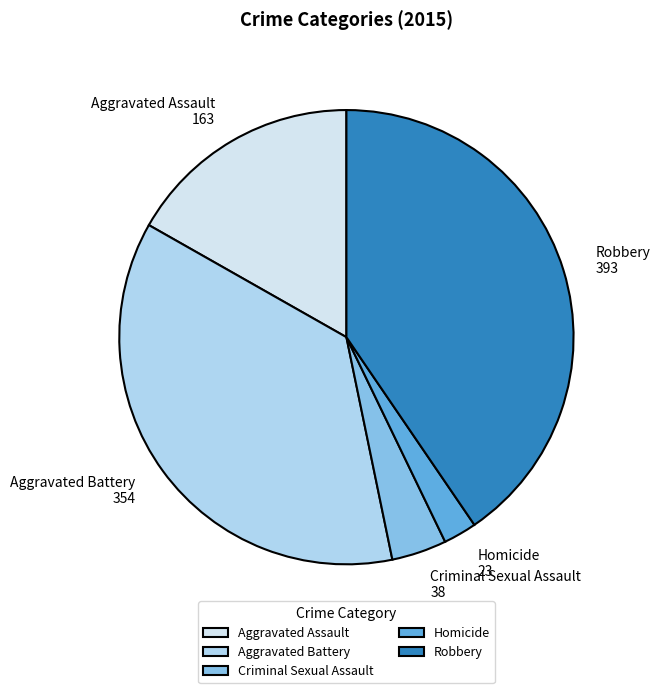

What is the ratio of the value at Homicide to the value at Robbery?

0.1